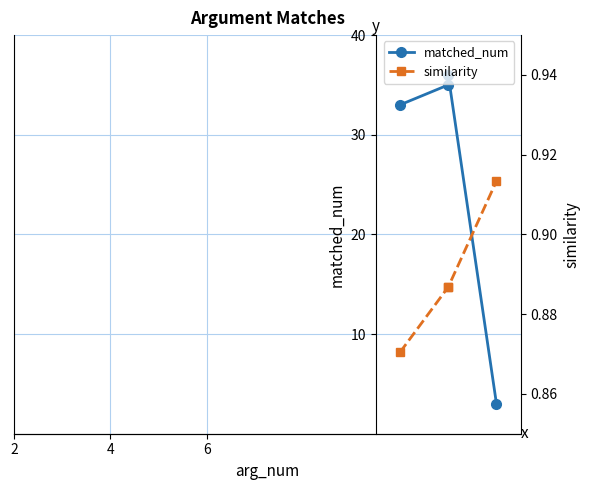

True or false: similarity and matched_num intersect in this chart.

False